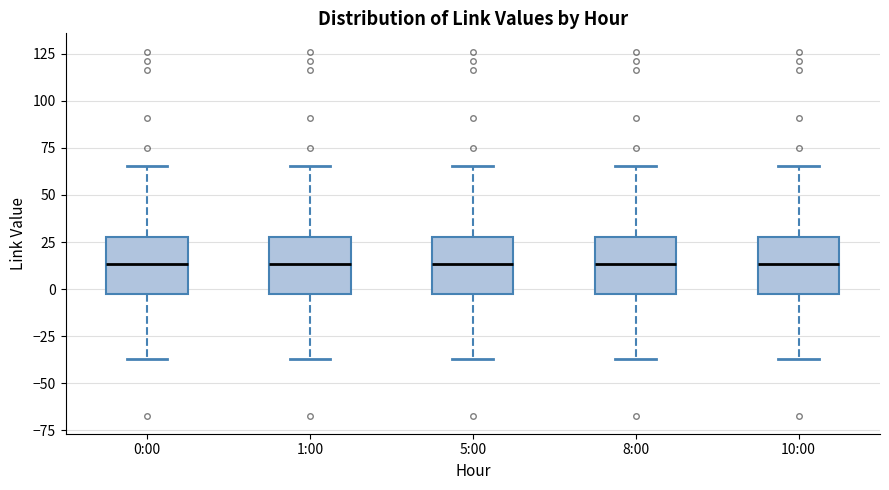

Reading left to right, transcribe this box plot: for each box, give where its median line is, the range the box spans, and where its two whiskers end, as read against the y-axis. The values are not printed on the chart, so give them approximately, as read against the axis.

0:00: median 15, box -5 to 30, whiskers -35 to 65
1:00: median 15, box -5 to 30, whiskers -35 to 65
5:00: median 15, box -5 to 30, whiskers -35 to 65
8:00: median 15, box -5 to 30, whiskers -35 to 65
10:00: median 15, box -5 to 30, whiskers -35 to 65